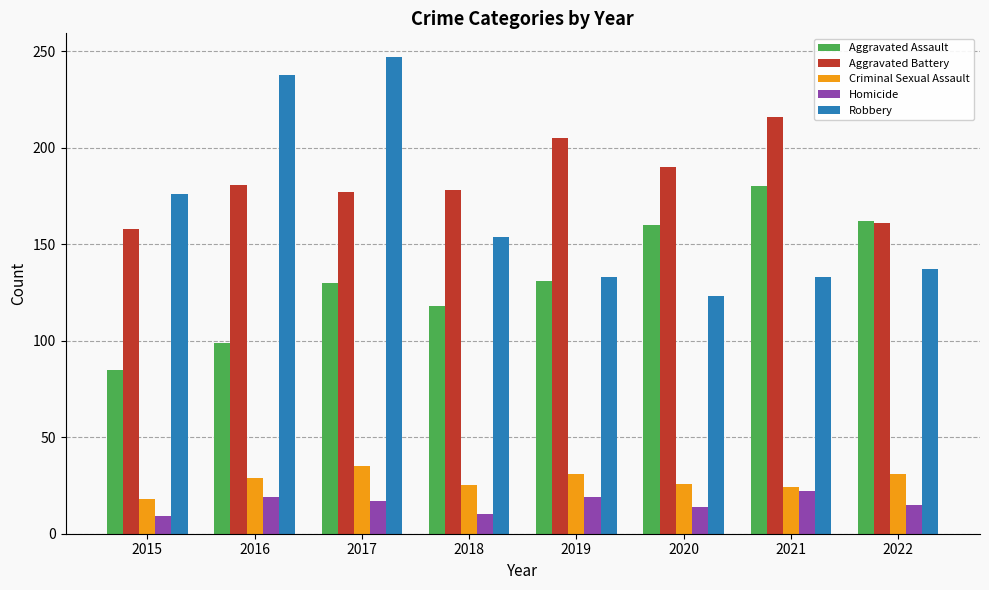

True or false: Aggravated Assault has a value of 70 at 2022.

False